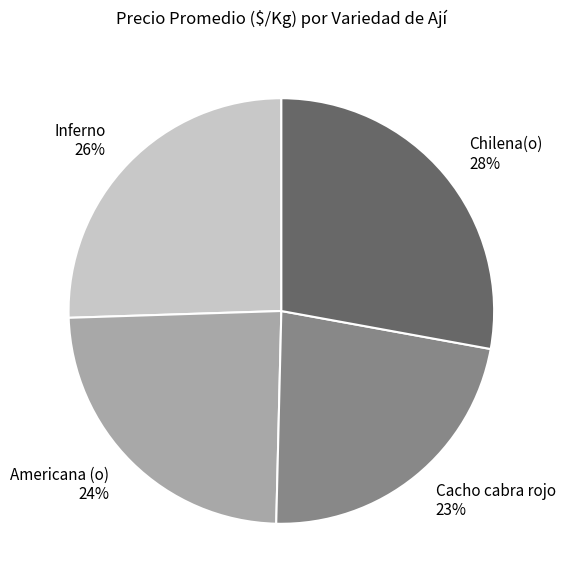

How many segments does this pie chart have?

4